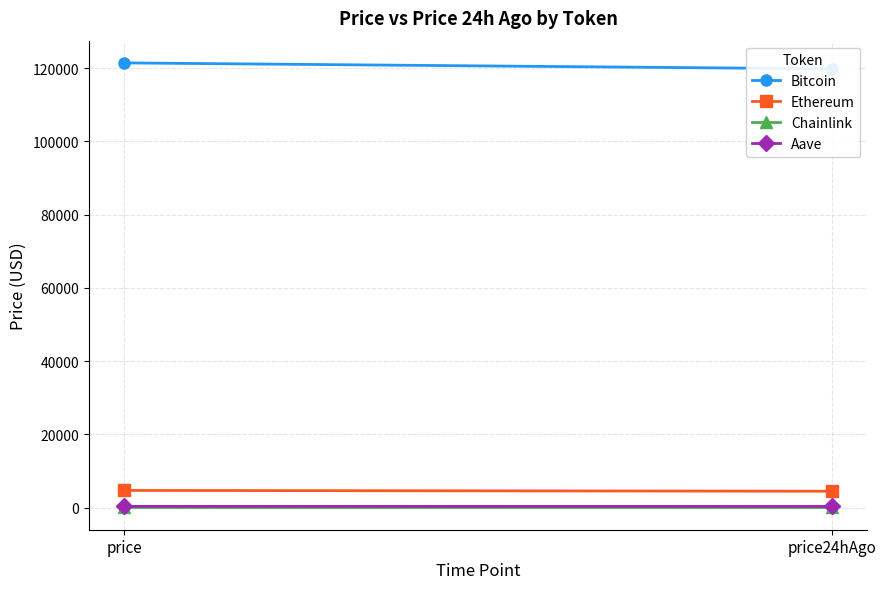

What position from the left is price?

1